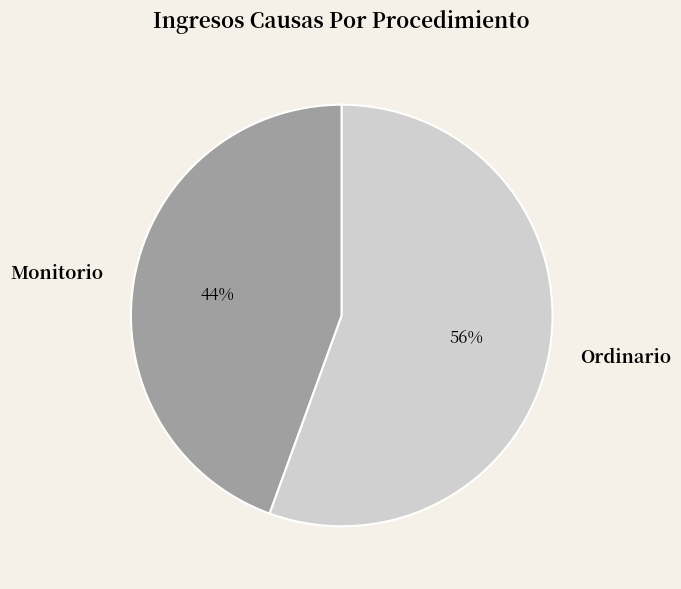

To the nearest percent, what is the average slice percentage?

50%